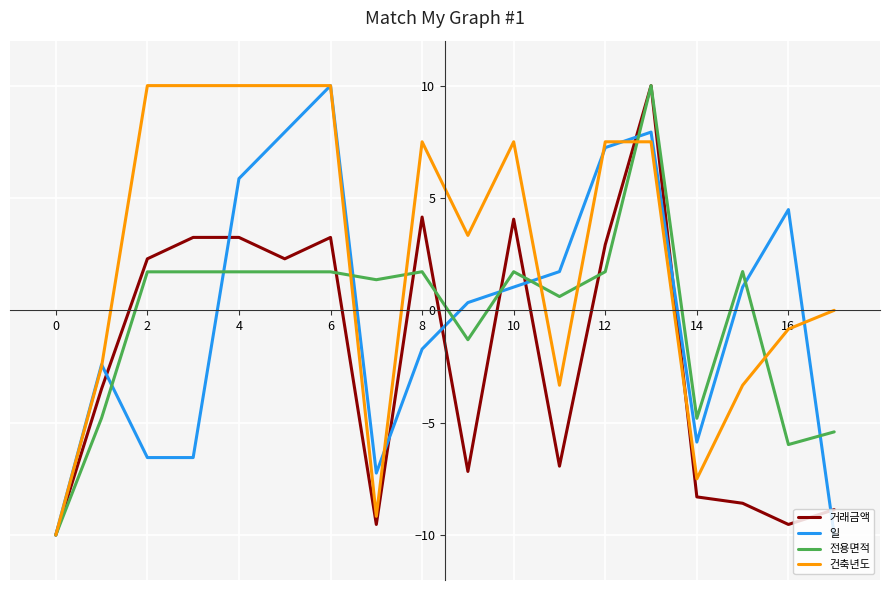

How many lines are shown in the chart?

4